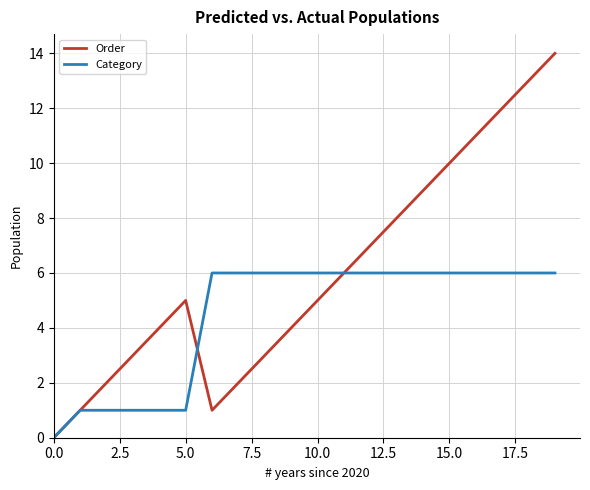

How many values in Order are above zero?

19